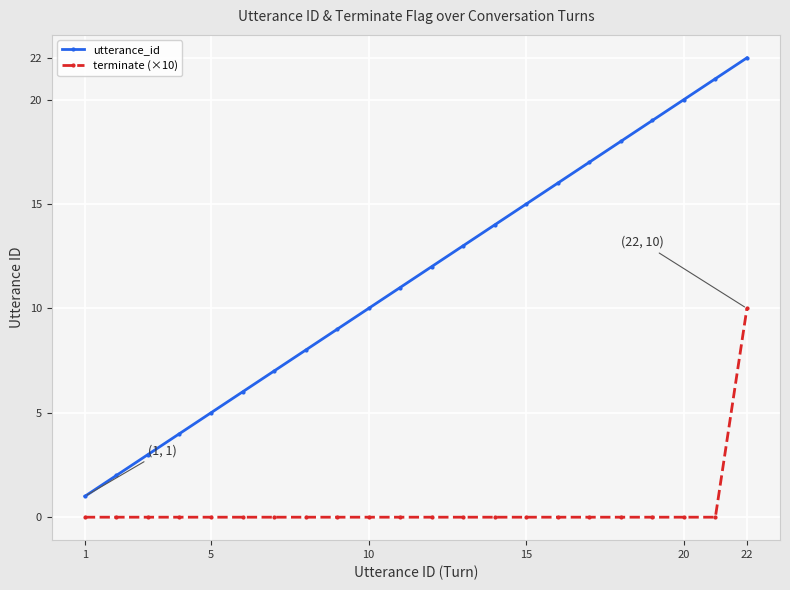

How many categories are shown in the chart?

22